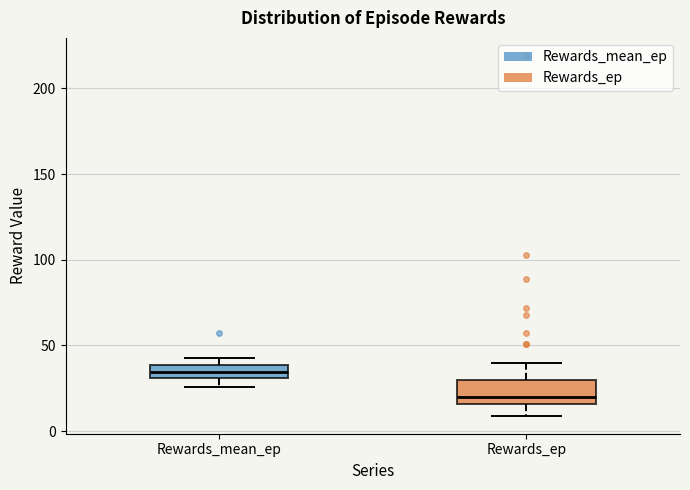

Comparing the boxes themselves (not the whiskers), which one is the tallest?

Rewards_ep